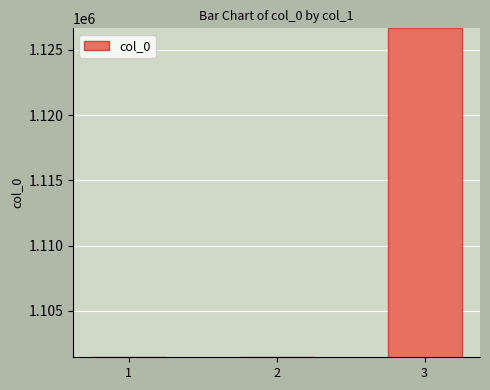

At which label is the value closest to 1114048?

1